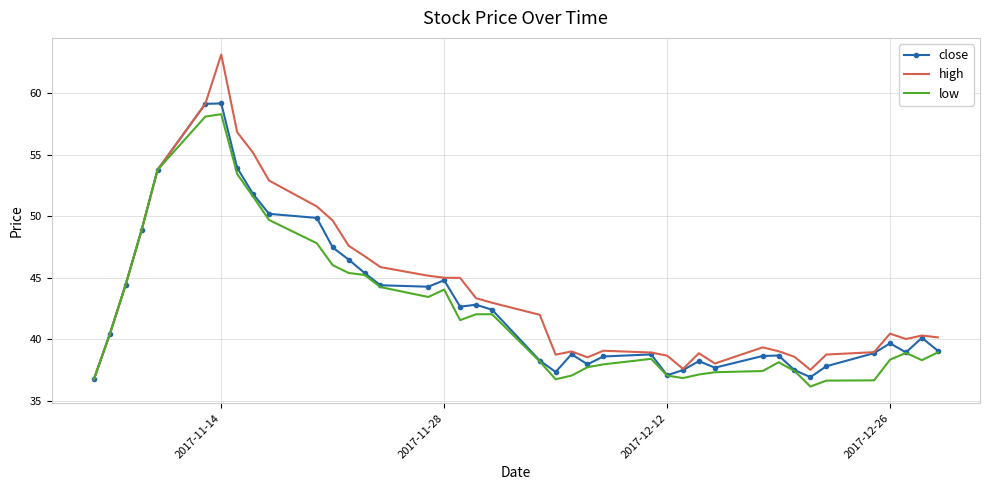

What is the minimum value for high?

36.7